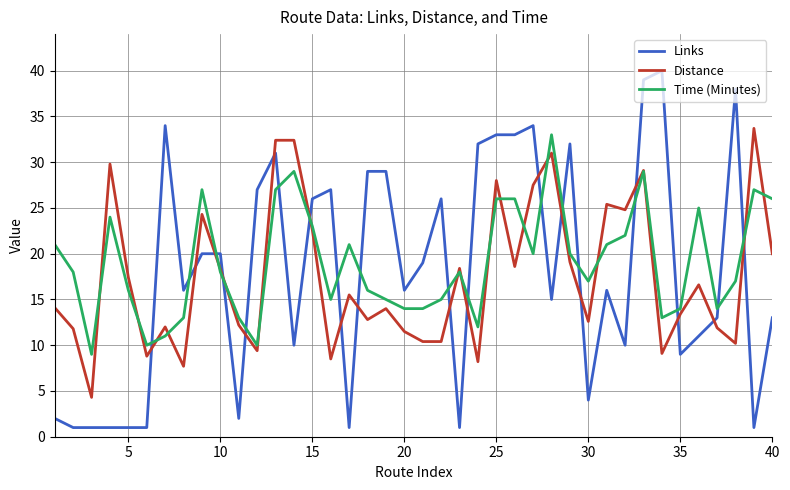

List the series in order of their overall mean, lowest first.

Distance, Links, Time (Minutes)